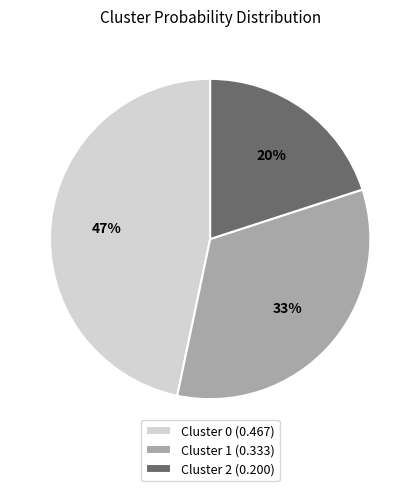

To the nearest percent, what is the difference between the largest and smallest slice percentages?

27%